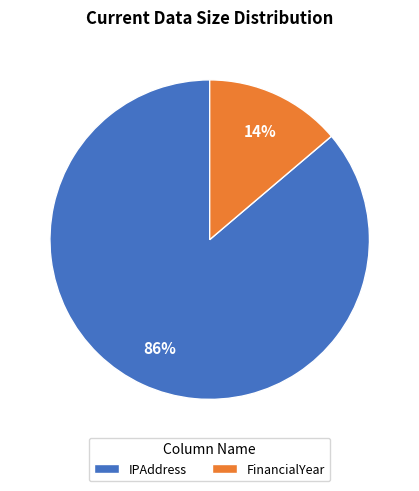

Which has a higher value, FinancialYear or IPAddress?

IPAddress